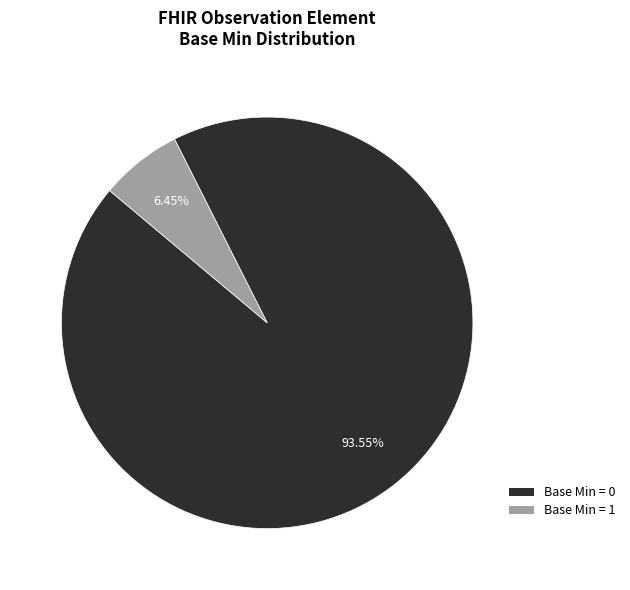

Is there any slice that represents more than half of the pie?

Yes